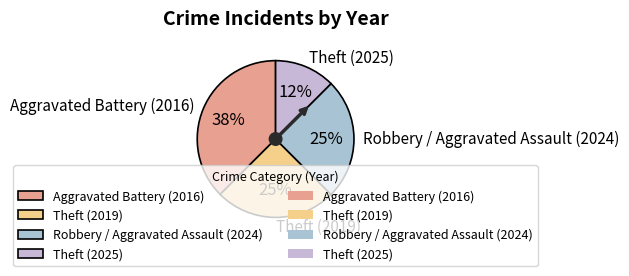

To the nearest percent, what is the average slice percentage?

25%